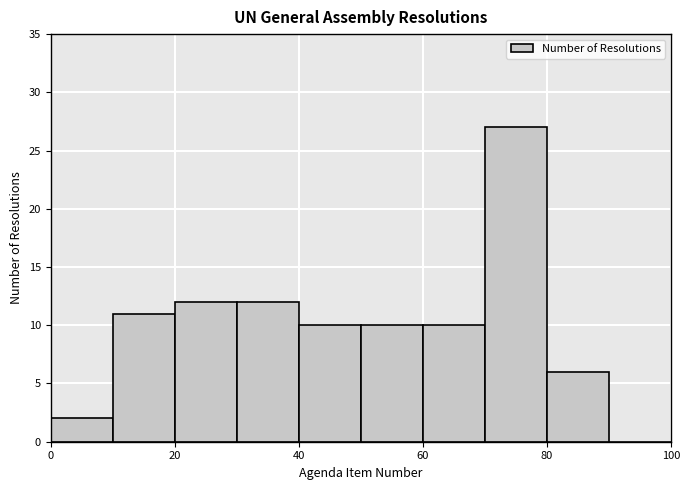

Reading left to right, transcribe this chart: for each bar, give the range it covers on the x-axis and its height. The values are not printed on the chart, so give them approximately, as read against the axis.

0 to 10: 2
10 to 20: 11
20 to 30: 12
30 to 40: 12
40 to 50: 10
50 to 60: 10
60 to 70: 10
70 to 80: 27
80 to 90: 6
90 to 100: 0